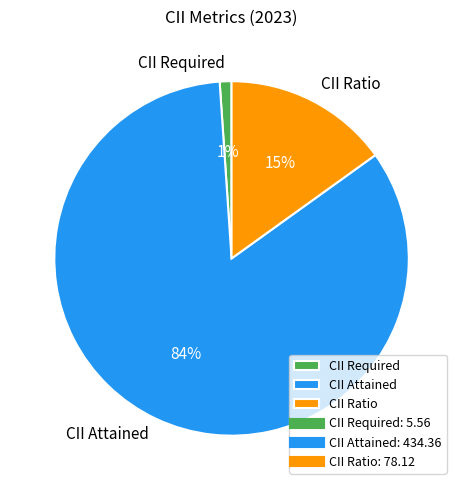

Is CII Ratio the majority of the pie?

No